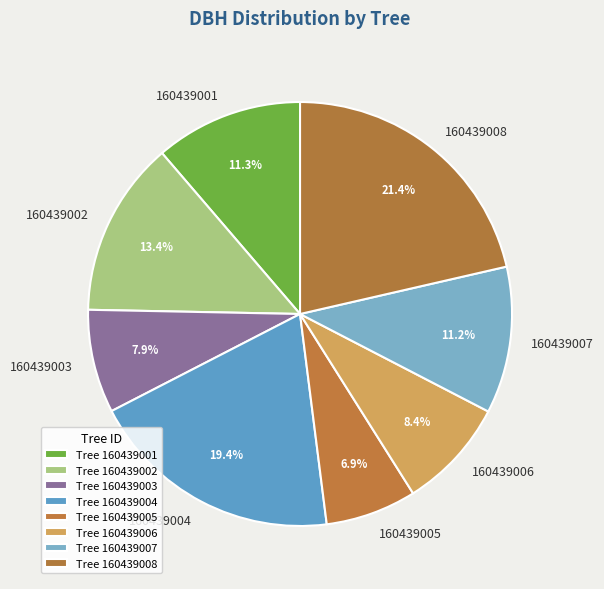

Does 160439002 represent more than half of the total?

No